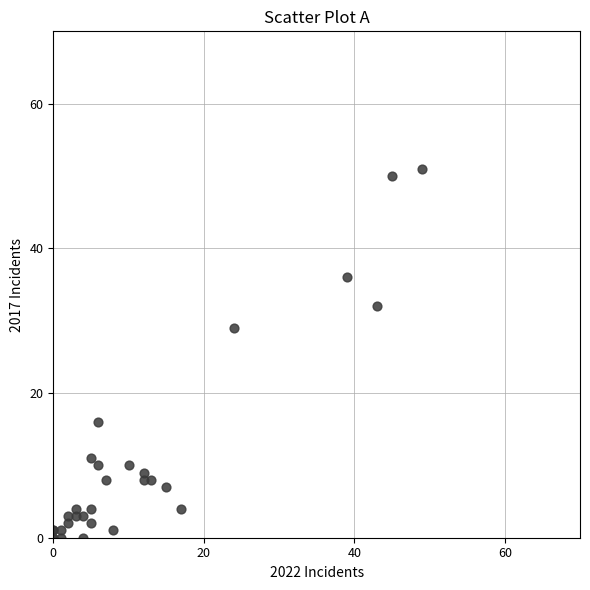

What Y value in the scatter plot is closest to 25?

29